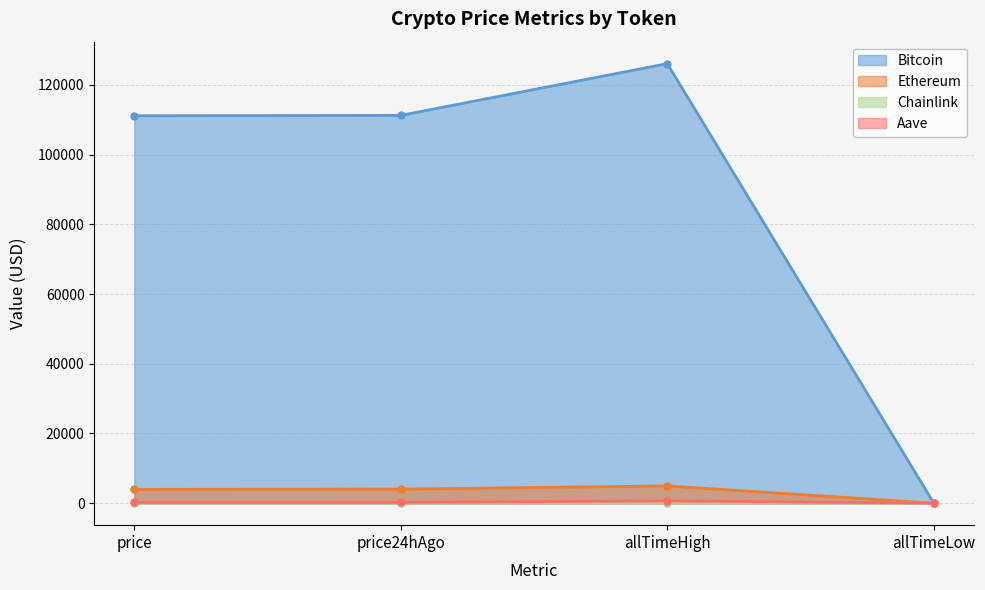

What is the total value across all series at allTimeHigh?

131740.4